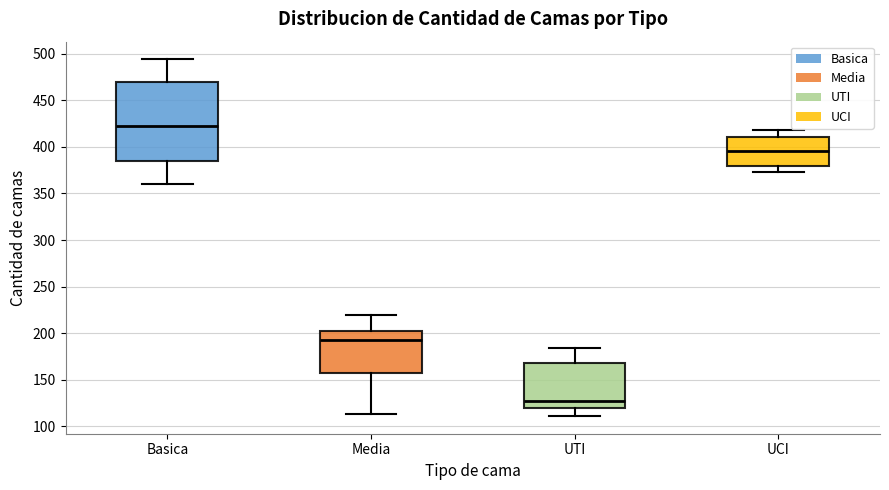

Comparing the boxes themselves (not the whiskers), which one is the tallest?

Basica